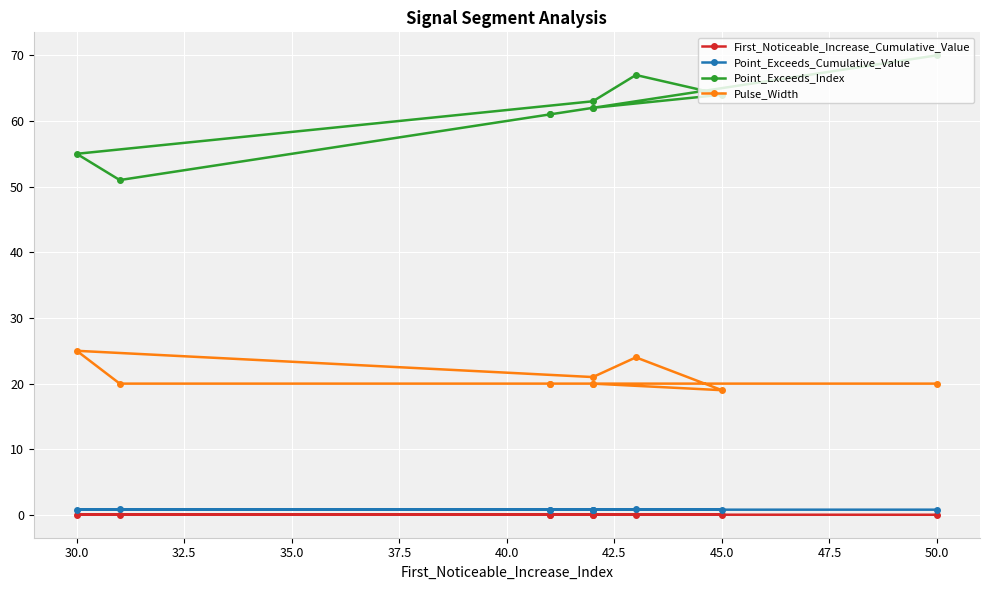

In First_Noticeable_Increase_Cumulative_Value, how many points are lower than both neighbors (excluding endpoints)?

3